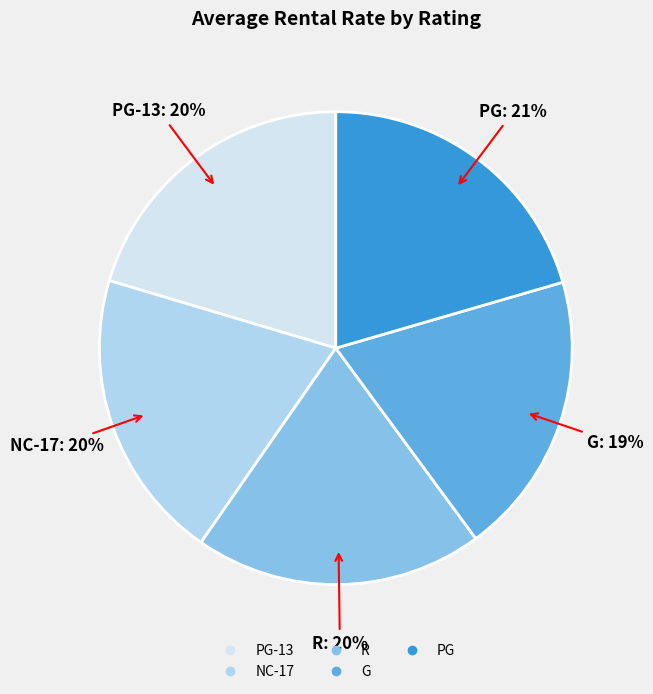

Does any single category account for the majority?

No